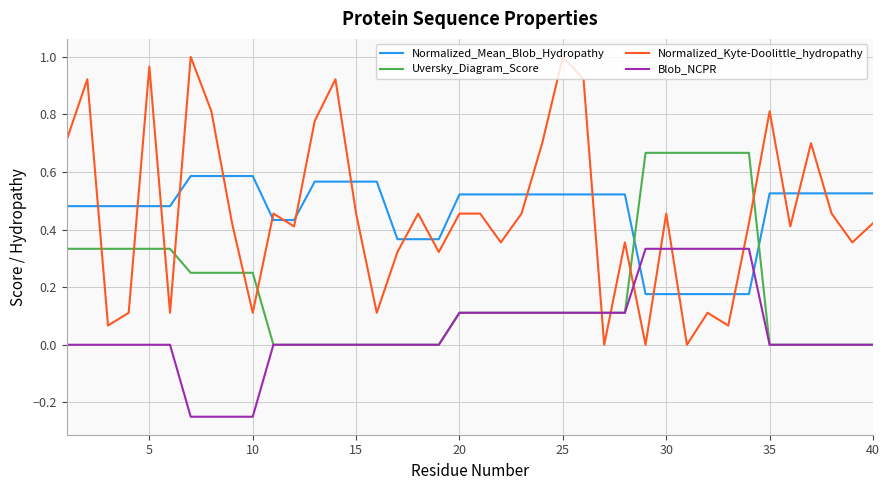

Rank the series by their maximum value, from highest to lowest.

Normalized_Kyte-Doolittle_hydropathy, Uversky_Diagram_Score, Normalized_Mean_Blob_Hydropathy, Blob_NCPR